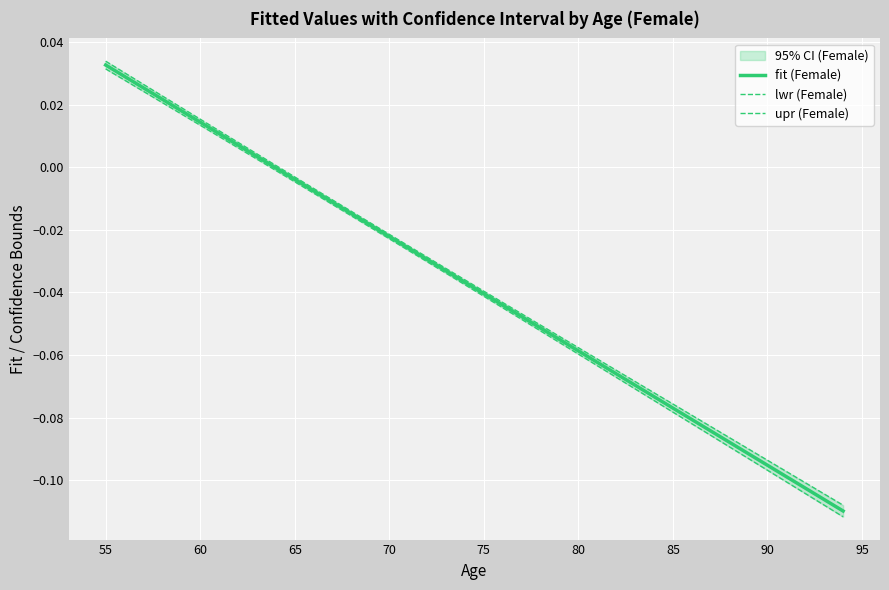

How many values in lwr (Female) are below zero?

31